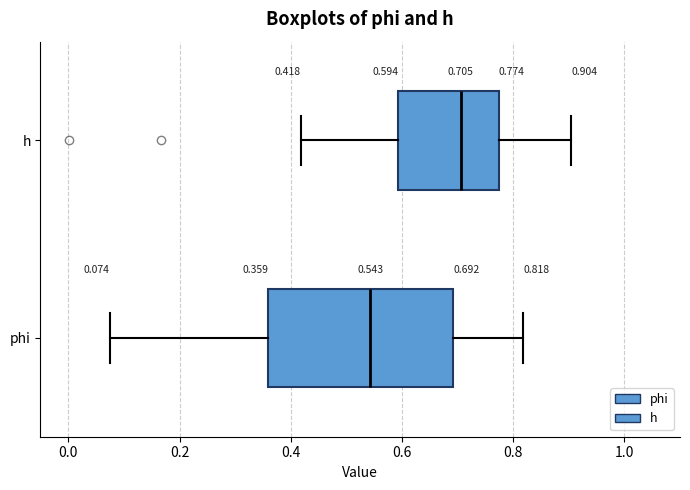

Which box has the furthest to the right median line?

h